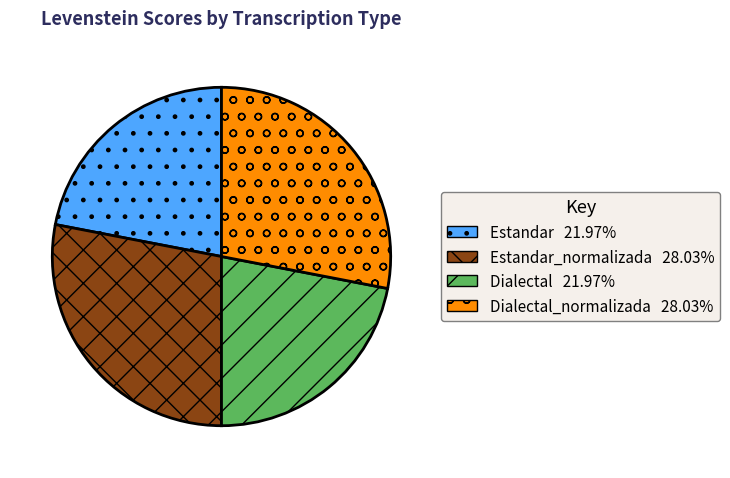

How many slices are in this pie chart?

4